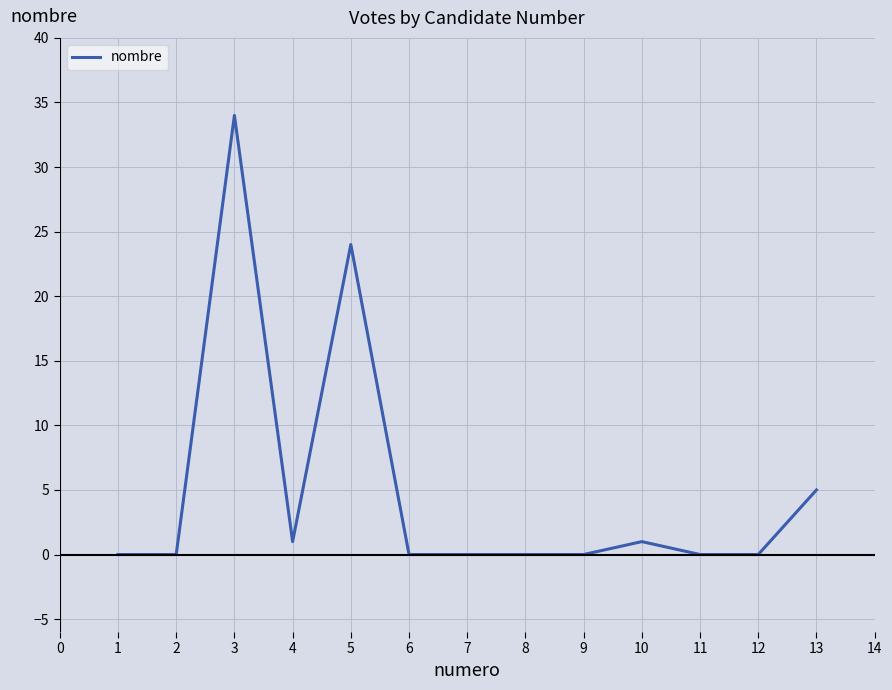

Reading right to left, extract all data points from this chart.

5	0	0	1	0	0	0	0	24	1	34	0	0